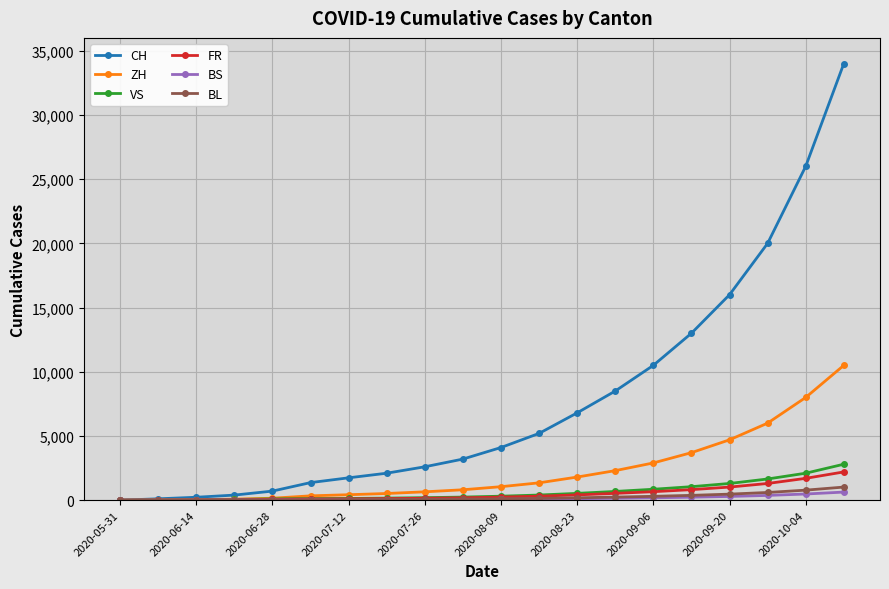

Rank the series by their maximum value, from lowest to highest.

BS, BL, FR, VS, ZH, CH